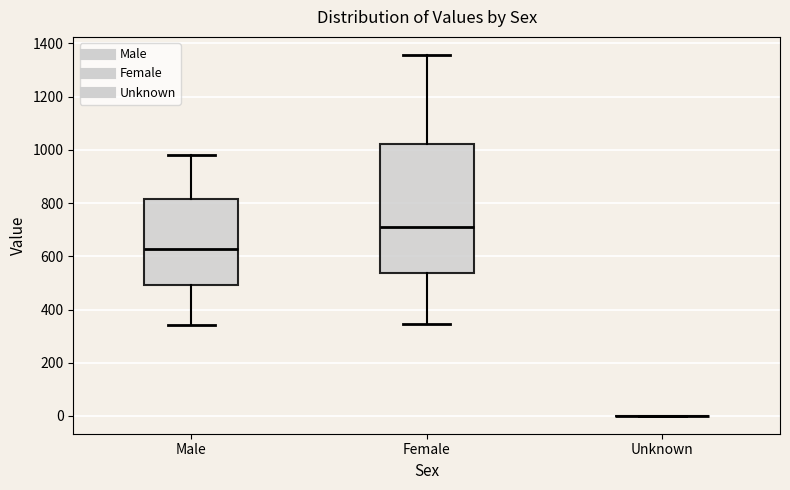

Reading left to right, transcribe this box plot: for each box, give where its median line is, the range the box spans, and where its two whiskers end, as read against the y-axis. The values are not printed on the chart, so give them approximately, as read against the axis.

Male: median 620, box 500 to 820, whiskers 340 to 980
Female: median 720, box 540 to 1020, whiskers 340 to 1360
Unknown: box collapsed to a line at 0, whiskers 0 to 0